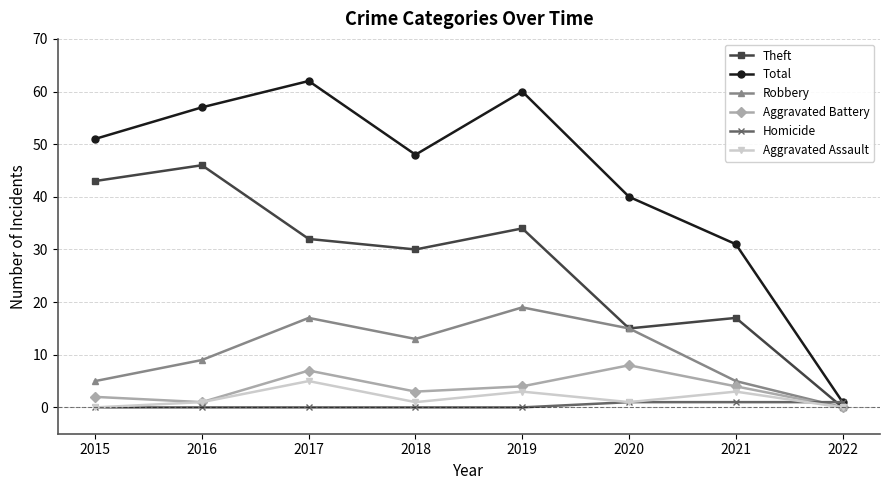

True or false: Total has a value of 57 at 2016.

True